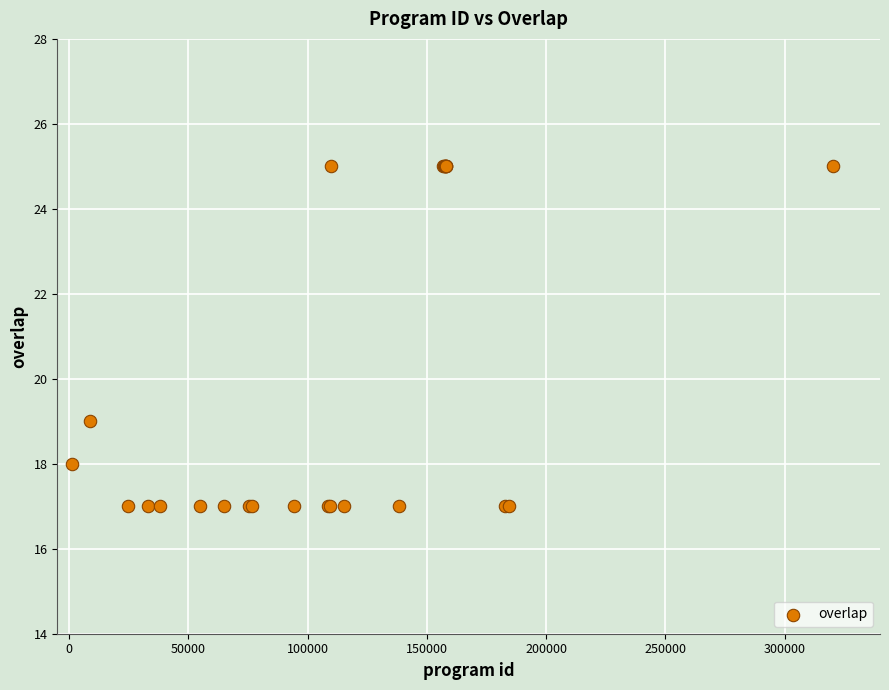

What Y value in the scatter plot is closest to 21?

19